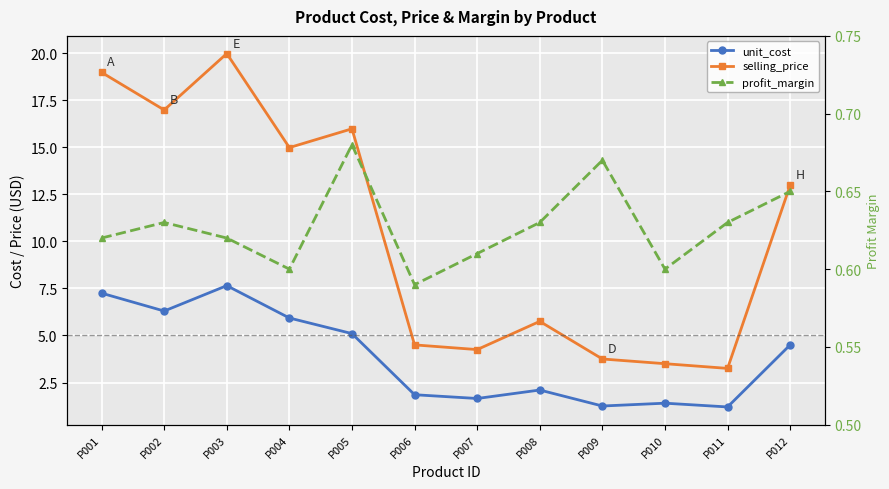

At which category does the chart reach its peak across all series?

P003